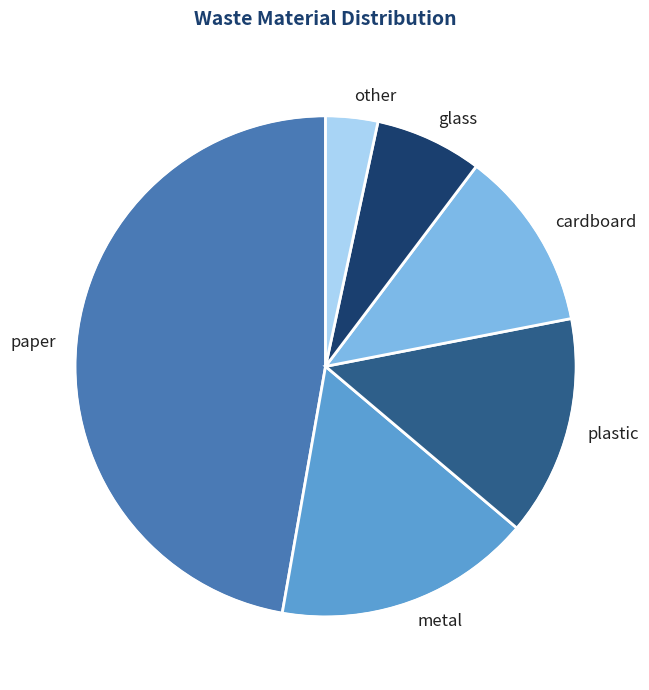

What is the smallest slice in the pie chart?

other